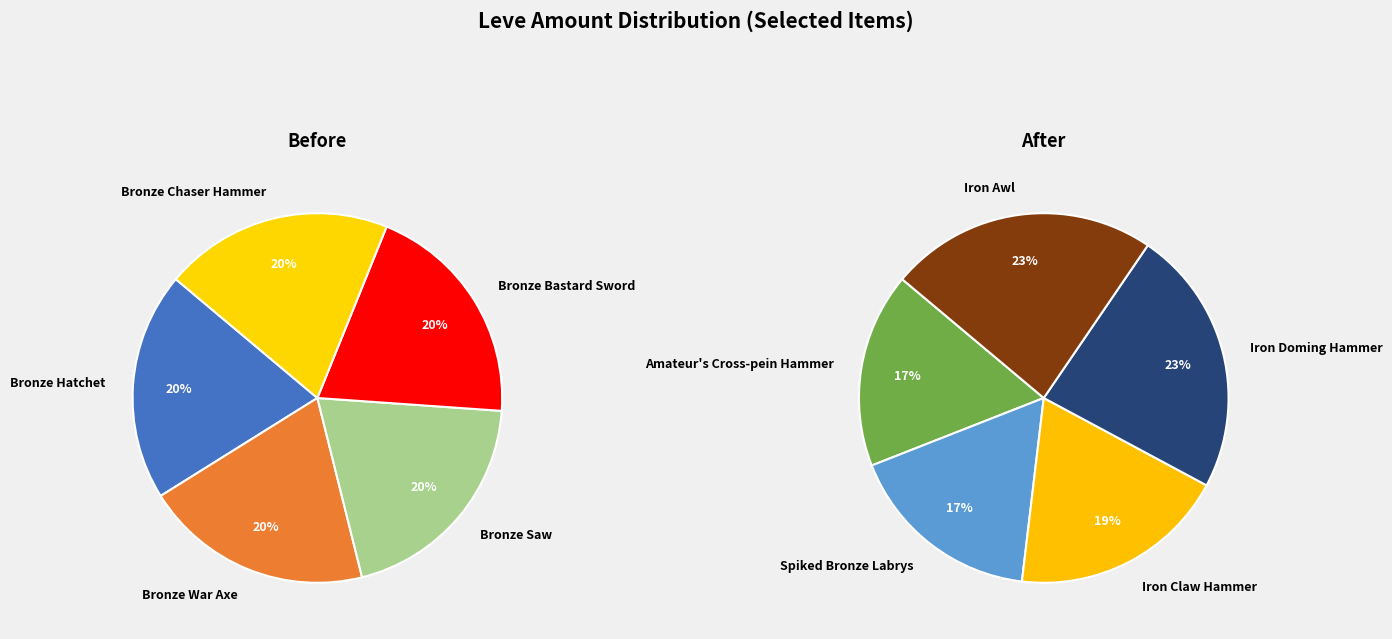

Does Bronze Saw account for over 50% of the chart?

No